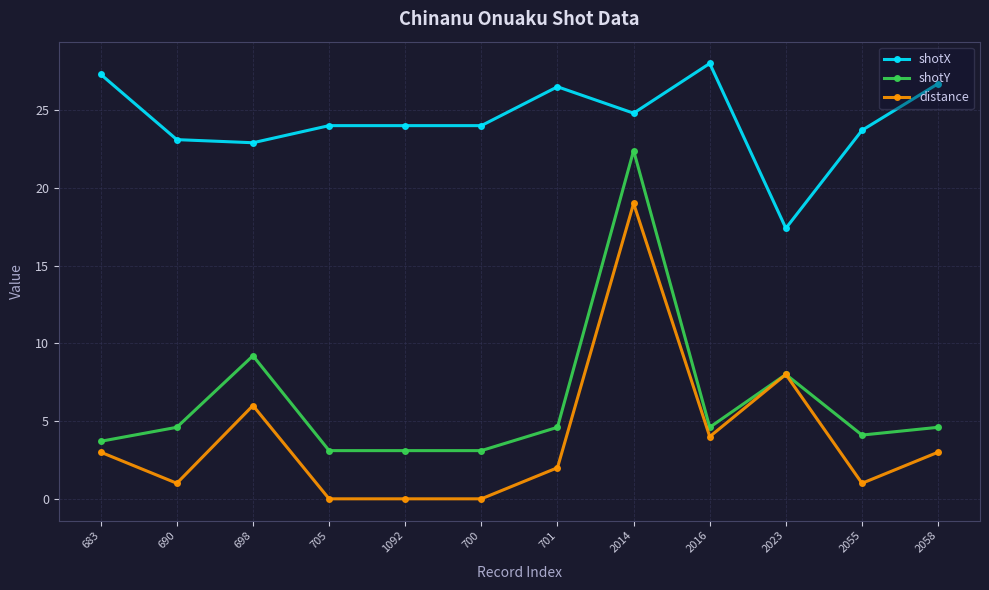

What is the label of the 12th point from the left?

2058